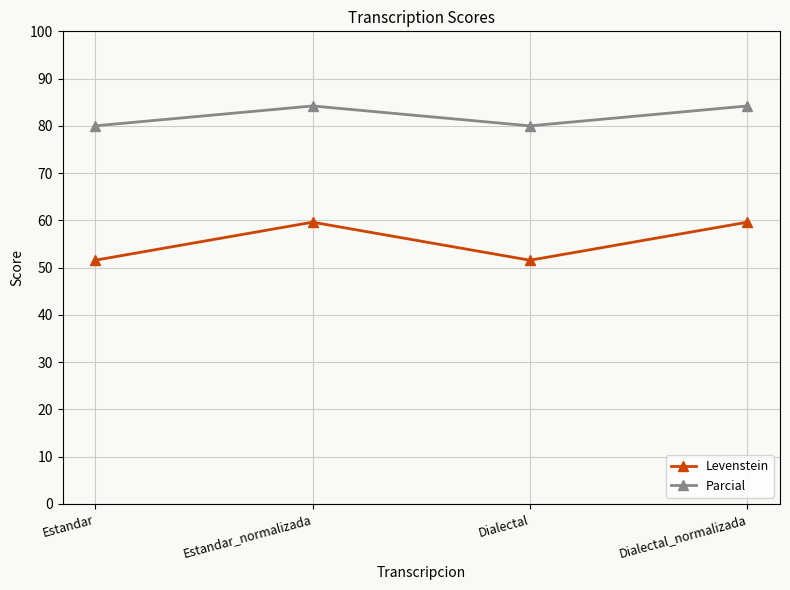

What is the label of the 2nd point from the left?

Estandar_normalizada